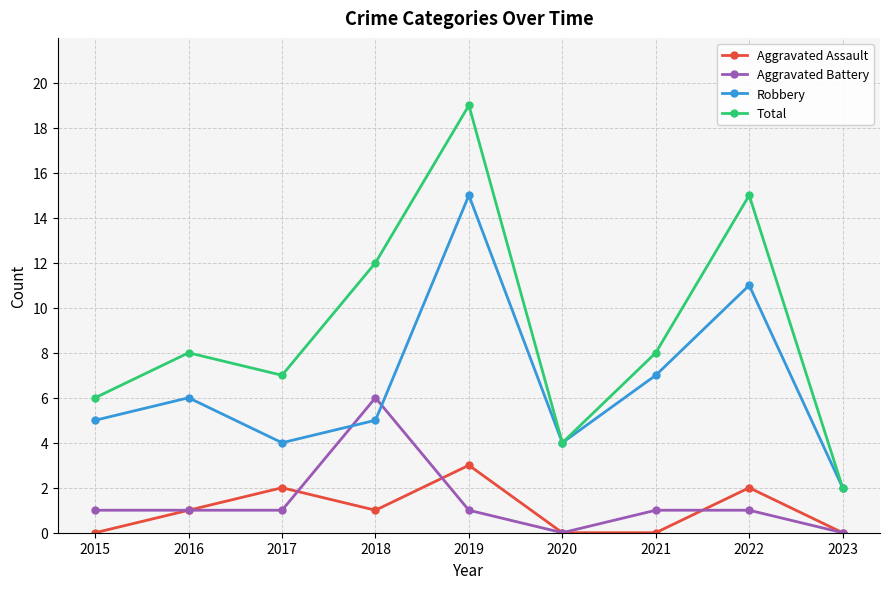

Rank the series at 2015 from lowest to highest value.

Aggravated Assault, Aggravated Battery, Robbery, Total